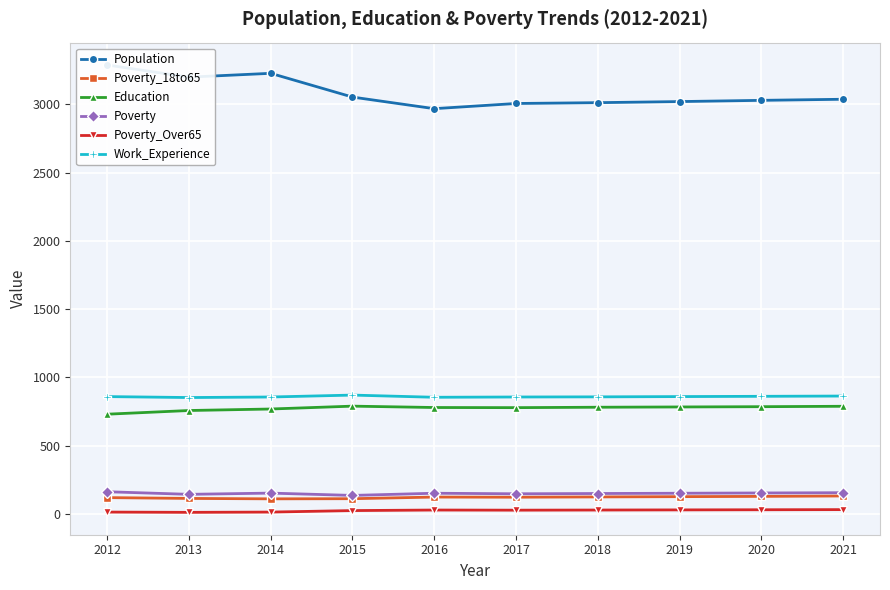

Reading right to left, transcribe all the data shown in this chart.

Population: 3037	3029	3020	3012	3006	2968	3053	3227	3199	3288
Poverty_18to65: 131	128	126	124	122	123	111	110	113	119
Education: 788	785	783	781	778	779	789	768	757	730
Poverty: 155	153	151	149	147	151	135	152	143	162
Poverty_Over65: 31	30	29	28	27	28	24	13	11	13
Work_Experience: 863	861	859	857	856	854	870	856	852	859